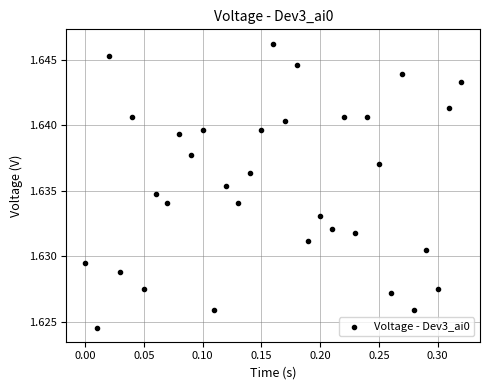

What is the range of X values (max minus min)?

0.3